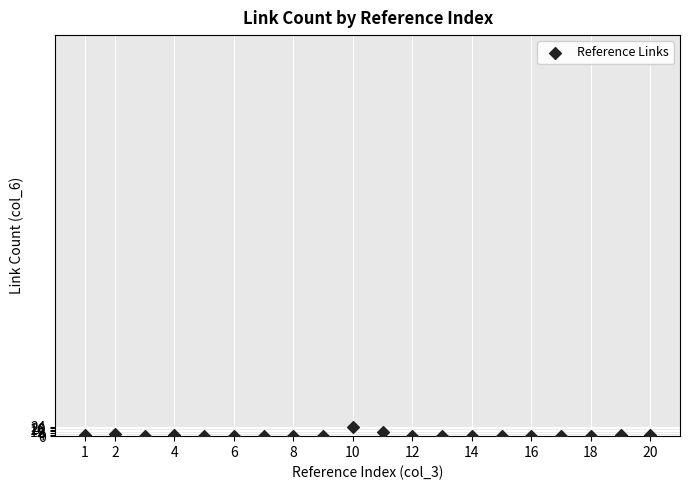

What is the range of X values (max minus min)?

19